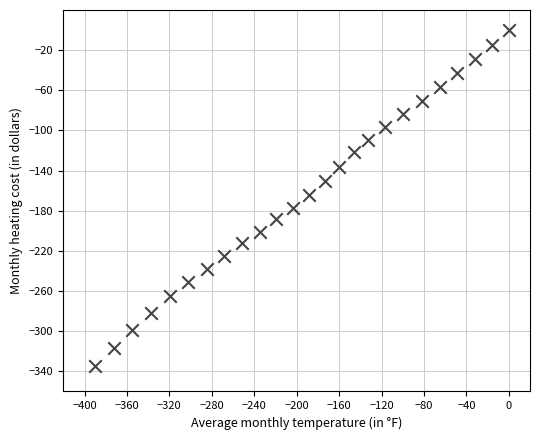

What is the range of X values (max minus min)?

390.3